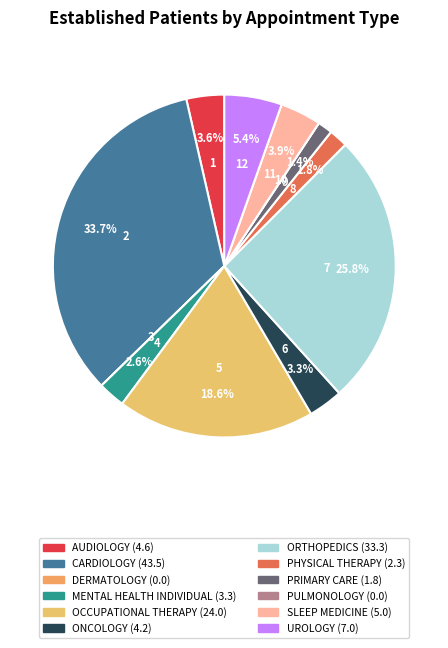

To the nearest percent, what percentage of the pie is UROLOGY?

5%